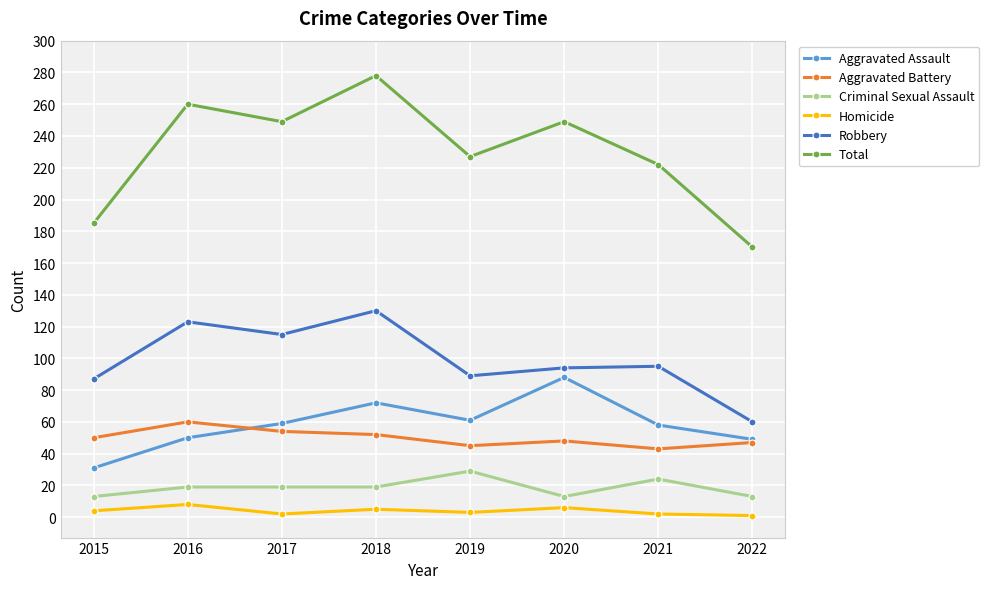

How many Homicide values are between 2 and 6?

6